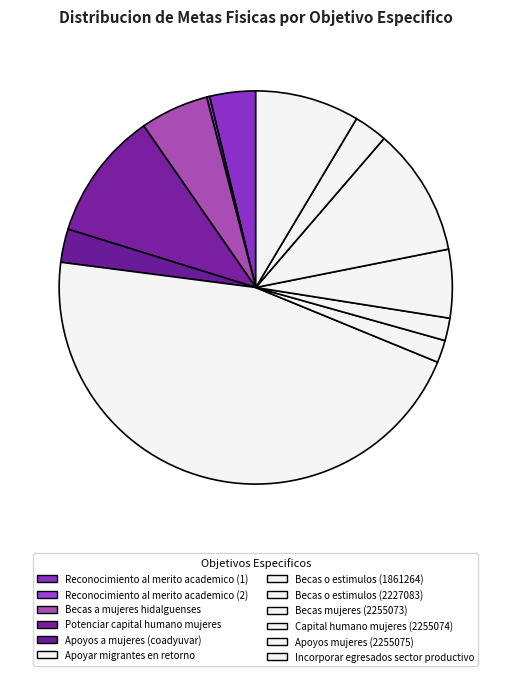

To the nearest percent, what is the combined percentage of Potenciar capital humano mujeres and Becas mujeres (2255073)?

16%